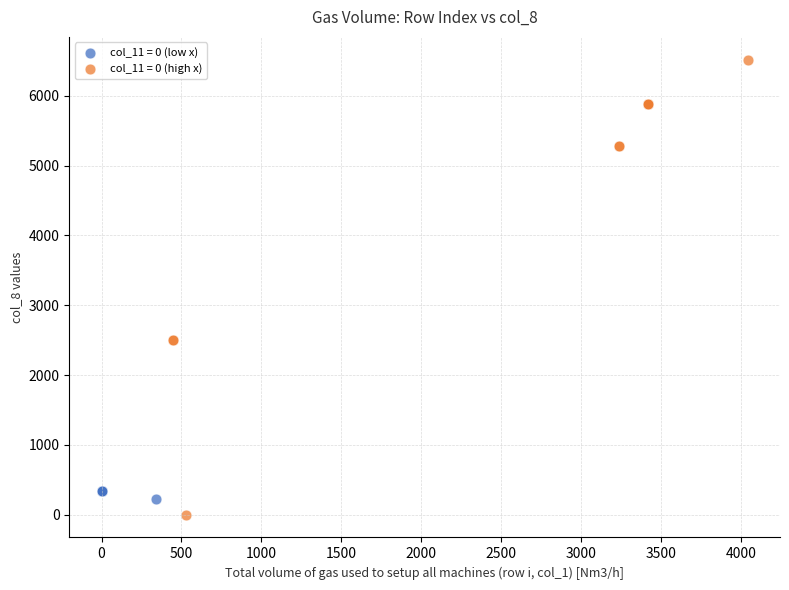

Which series contains the highest Y value?

col_11 = 0 (high x)